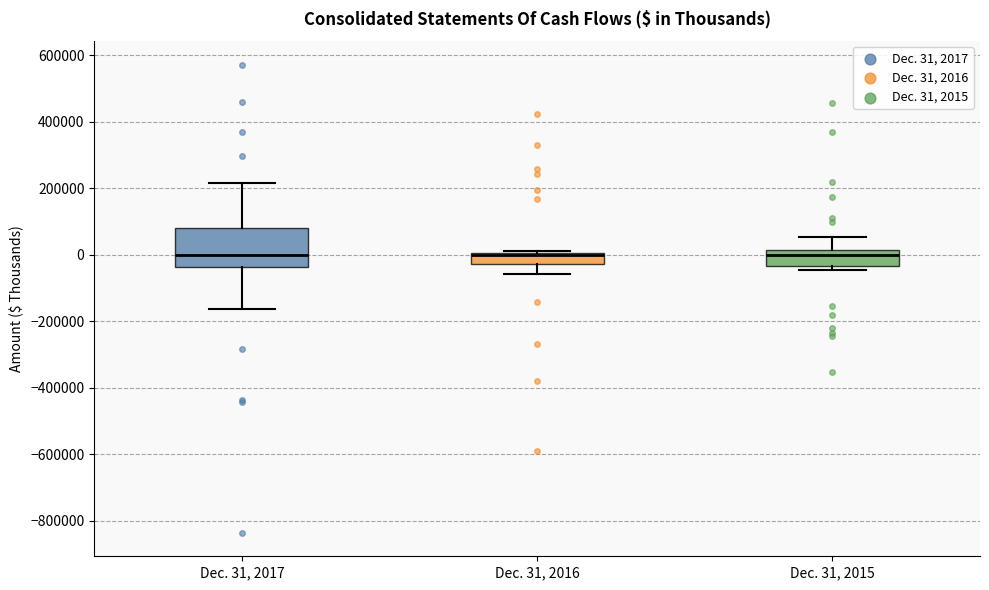

Where is the lower edge of the box for Dec. 31, 2016 on the y-axis? The values are not printed on the chart, so give them approximately, as read against the axis.

-20000